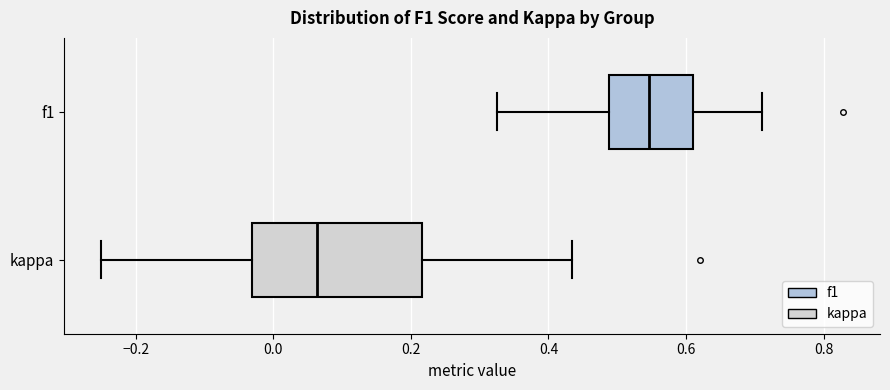

Which box's median line is the furthest to the left?

kappa